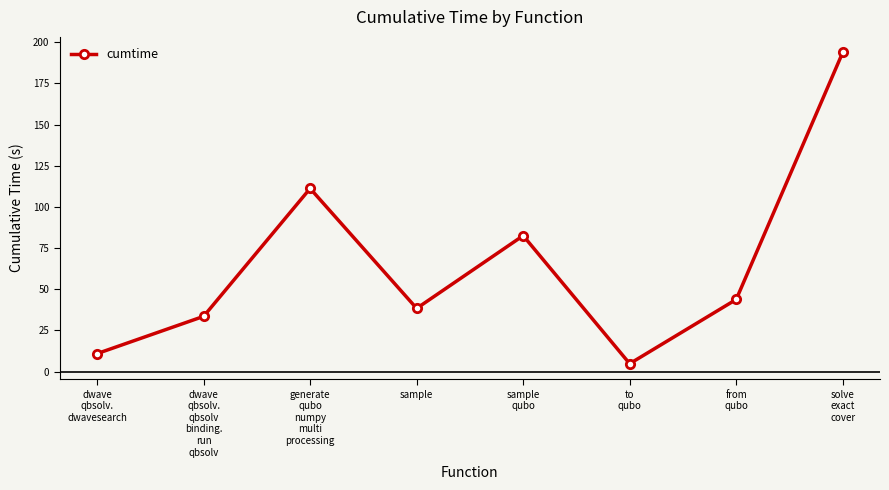

What is the value of the 7th point from the left?

43.8